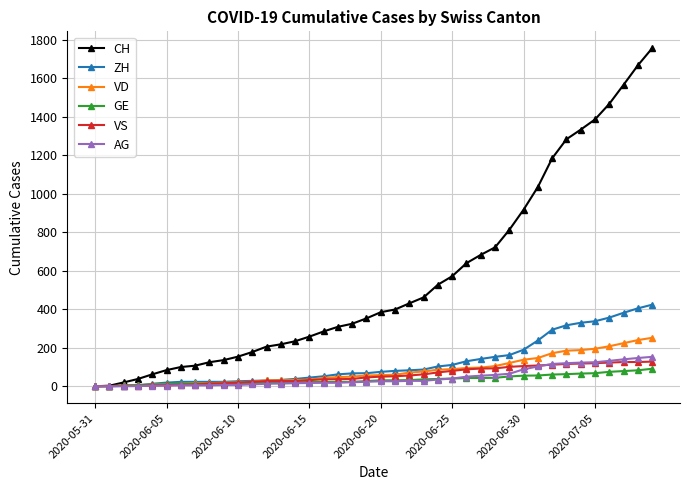

Which series has the largest total across all categories?

CH